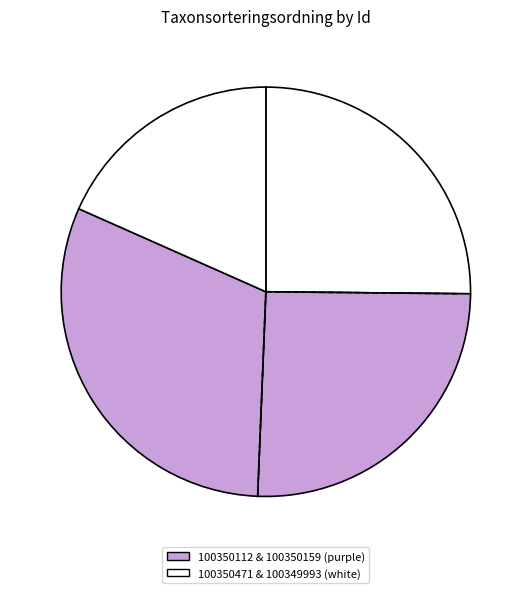

Count the number of slices in the pie.

4